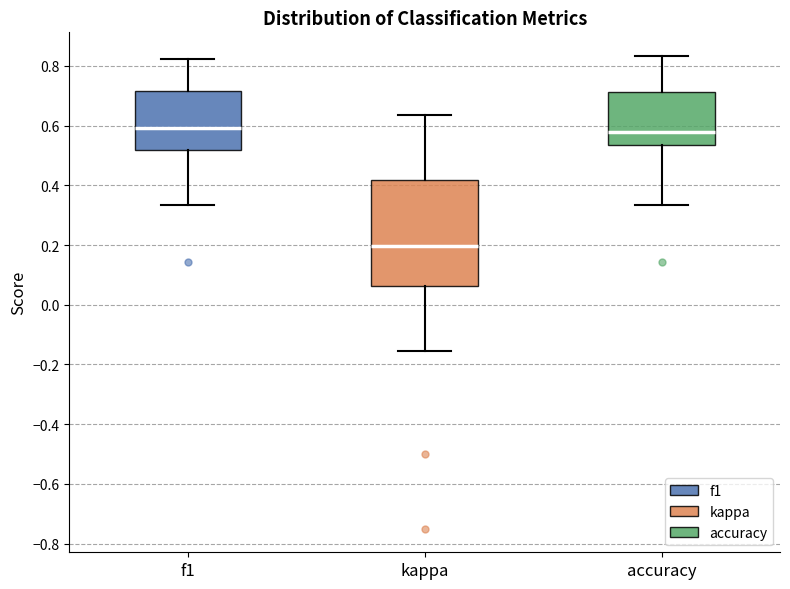

Reading left to right, transcribe this box plot: for each box, give where its median line is, the range the box spans, and where its two whiskers end, as read against the y-axis. The values are not printed on the chart, so give them approximately, as read against the axis.

f1: median 0.60, box 0.52 to 0.72, whiskers 0.34 to 0.82
kappa: median 0.20, box 0.06 to 0.42, whiskers -0.16 to 0.64
accuracy: median 0.58, box 0.54 to 0.72, whiskers 0.34 to 0.84